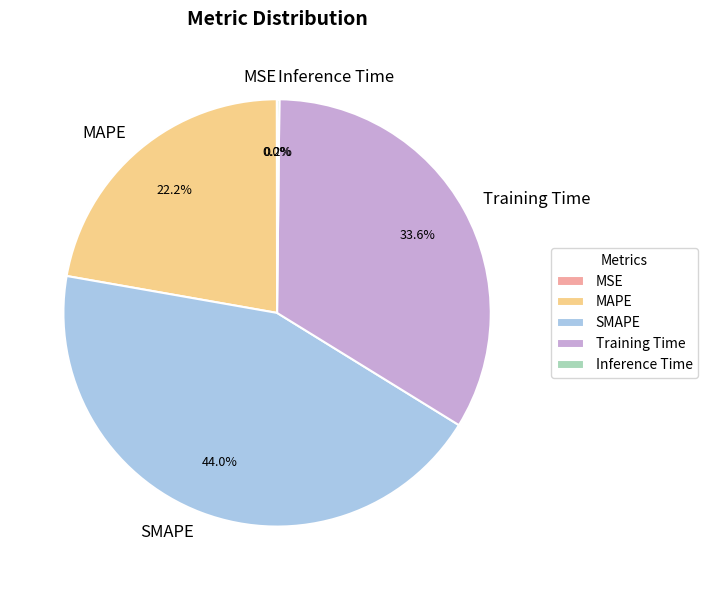

To the nearest percent, what is the combined percentage of Training Time and MAPE?

56%